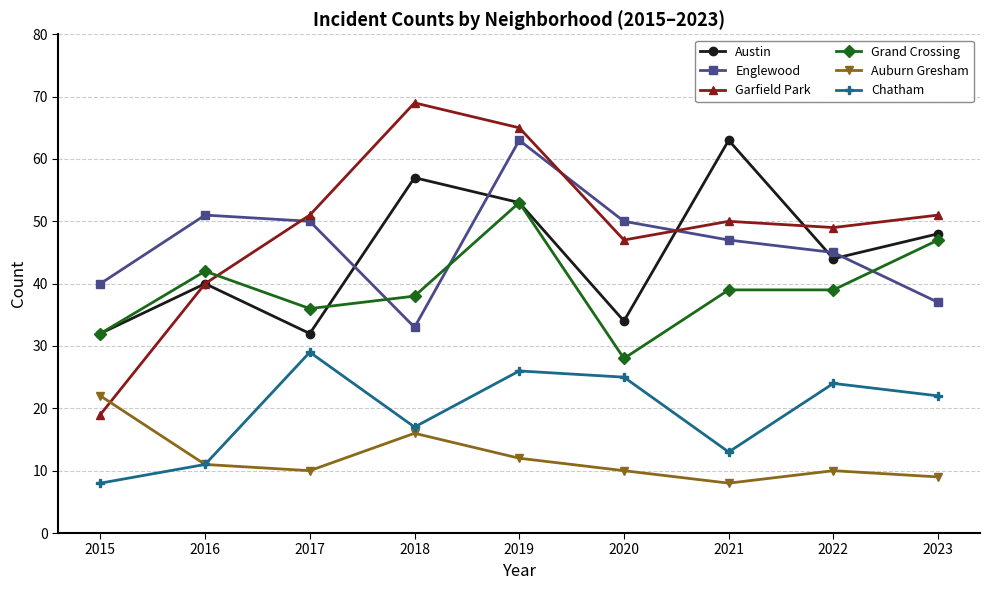

Between 2017 and 2022, which series saw the biggest shift?

Austin